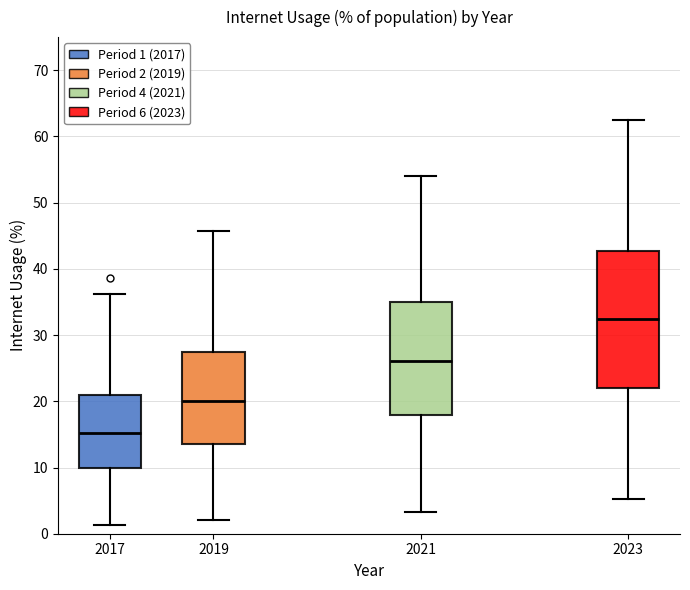

Comparing the boxes themselves (not the whiskers), which one is the tallest?

2023